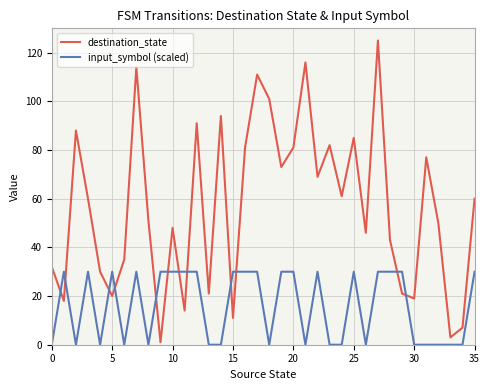

Which series has the largest range (max minus min)?

destination_state